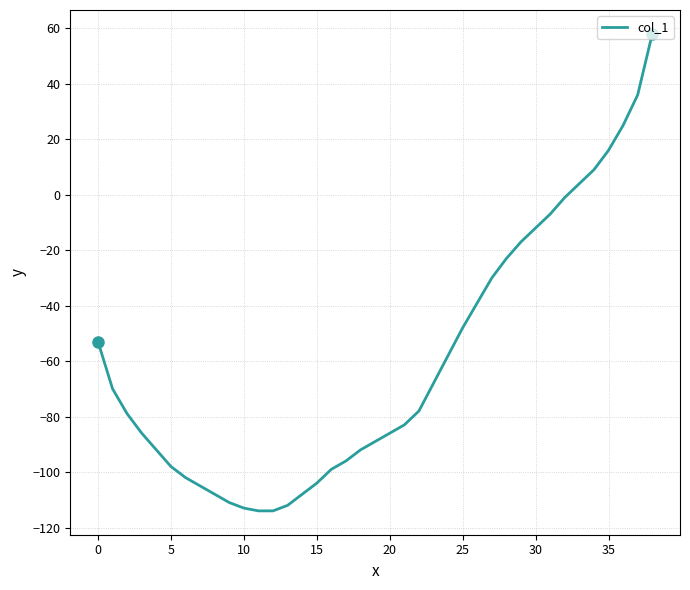

What is the difference between the maximum and minimum values?

172